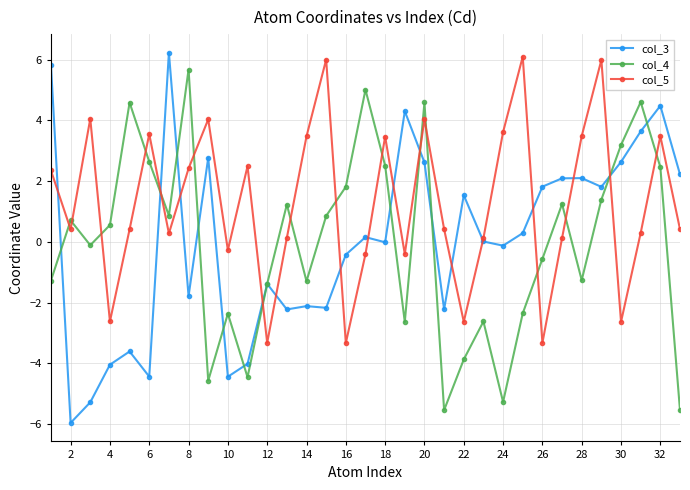

How many intersections are there between col_4 and col_3?

12